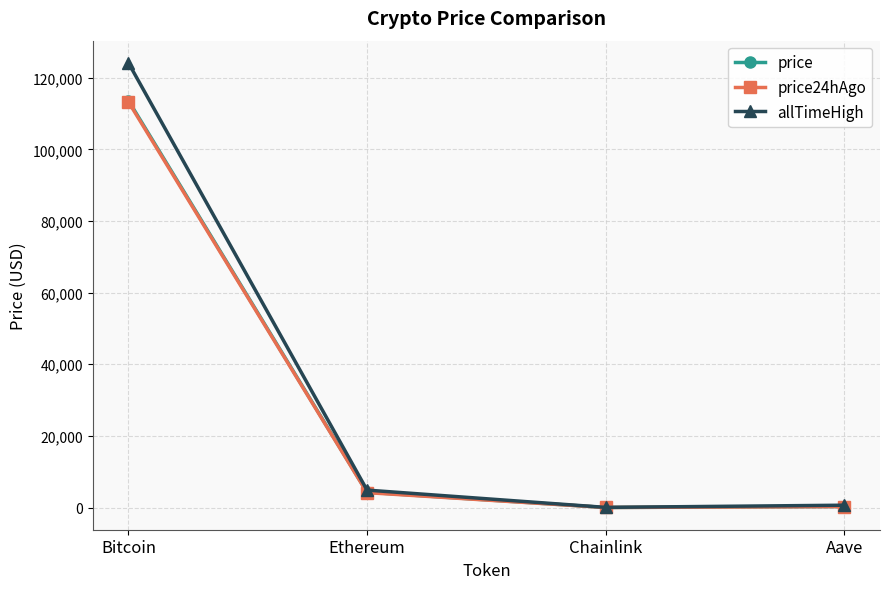

Which series has the widest spread of values?

allTimeHigh